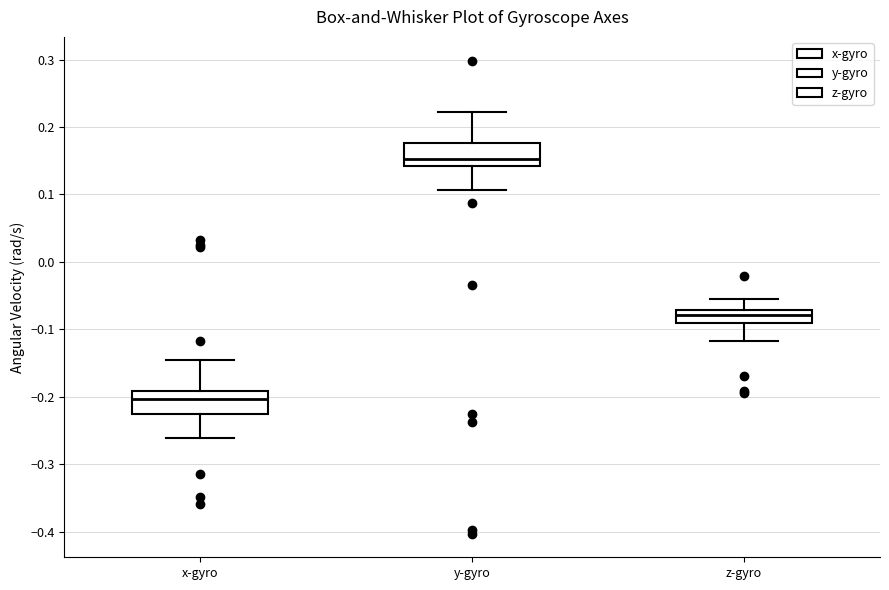

Reading left to right, read every box against the y-axis: the position of its median line, the range the box covers, and the ends of its whiskers. The values are not printed on the chart, so give them approximately, as read against the axis.

x-gyro: median -0.20, box -0.23 to -0.19, whiskers -0.26 to -0.14
y-gyro: median 0.15, box 0.14 to 0.18, whiskers 0.11 to 0.22
z-gyro: median -0.08, box -0.09 to -0.07, whiskers -0.12 to -0.05